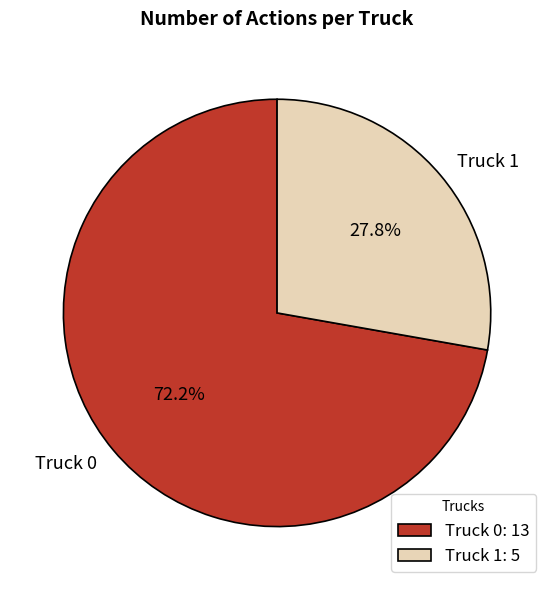

What is the ratio of the value at Truck 1 to the value at Truck 0?

0.4